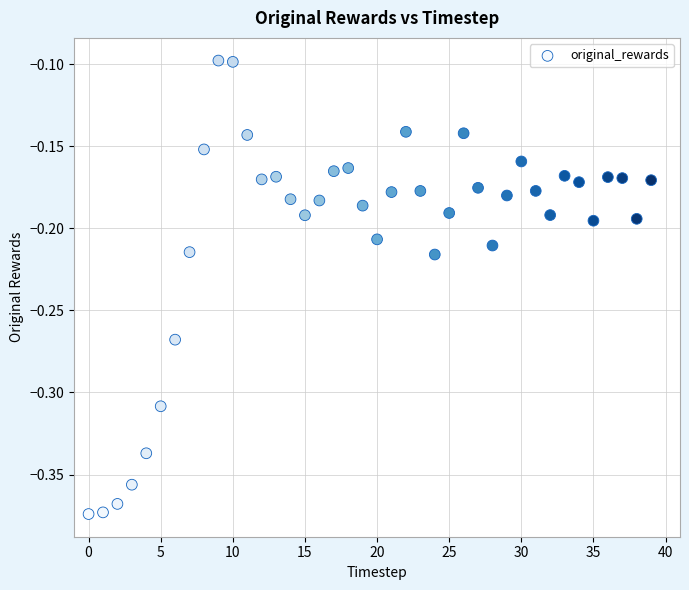

What is the range of Y values (max minus min)?

0.3